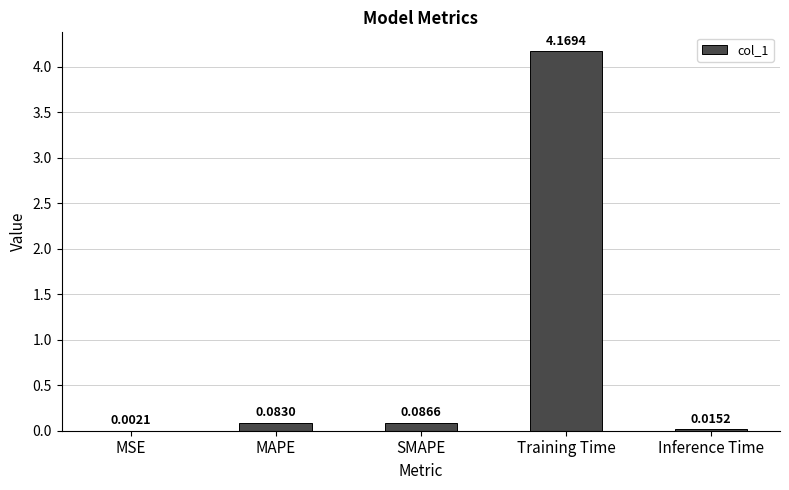

Which has a higher value, SMAPE or MAPE?

SMAPE